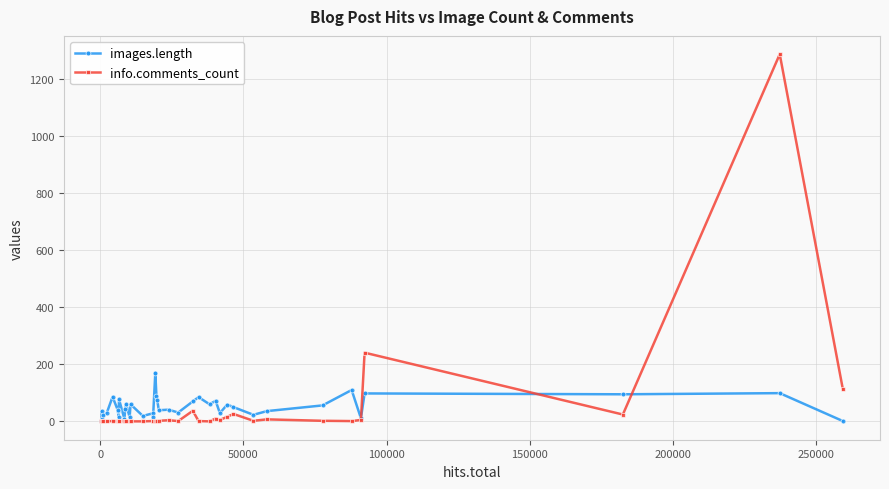

Rank the series by their maximum value, from highest to lowest.

info.comments_count, images.length